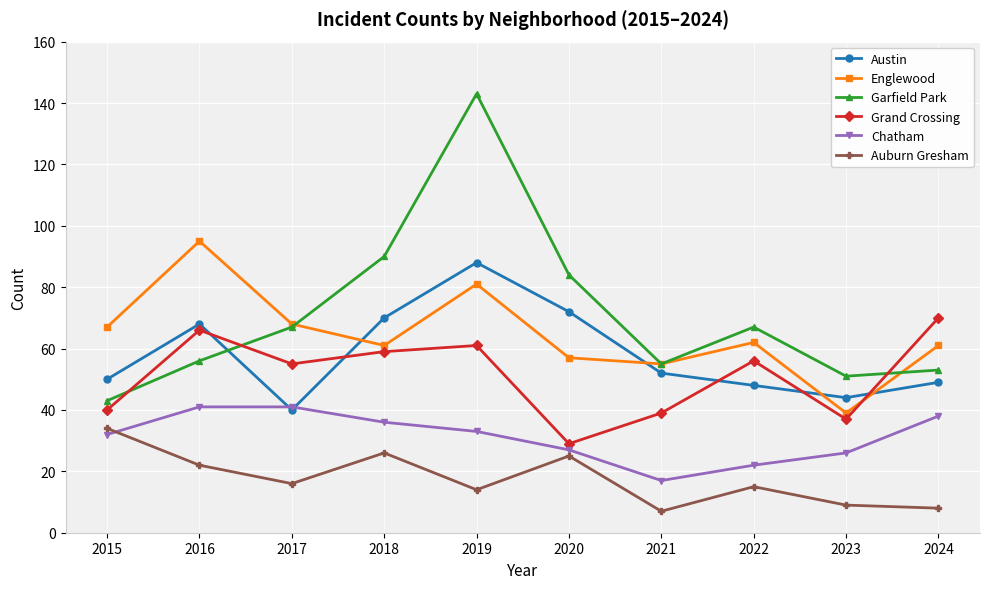

Reading left to right, extract all data points from this chart.

Austin: 50	68	40	70	88	72	52	48	44	49
Englewood: 67	95	68	61	81	57	55	62	39	61
Garfield Park: 43	56	67	90	143	84	55	67	51	53
Grand Crossing: 40	66	55	59	61	29	39	56	37	70
Chatham: 32	41	41	36	33	27	17	22	26	38
Auburn Gresham: 34	22	16	26	14	25	7	15	9	8